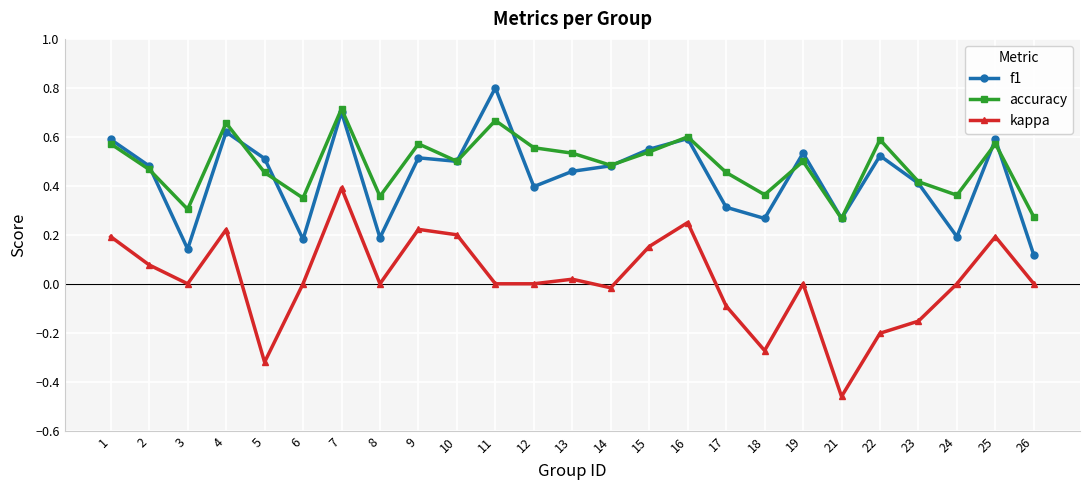

Between 14 and 18, which series saw the biggest shift?

kappa